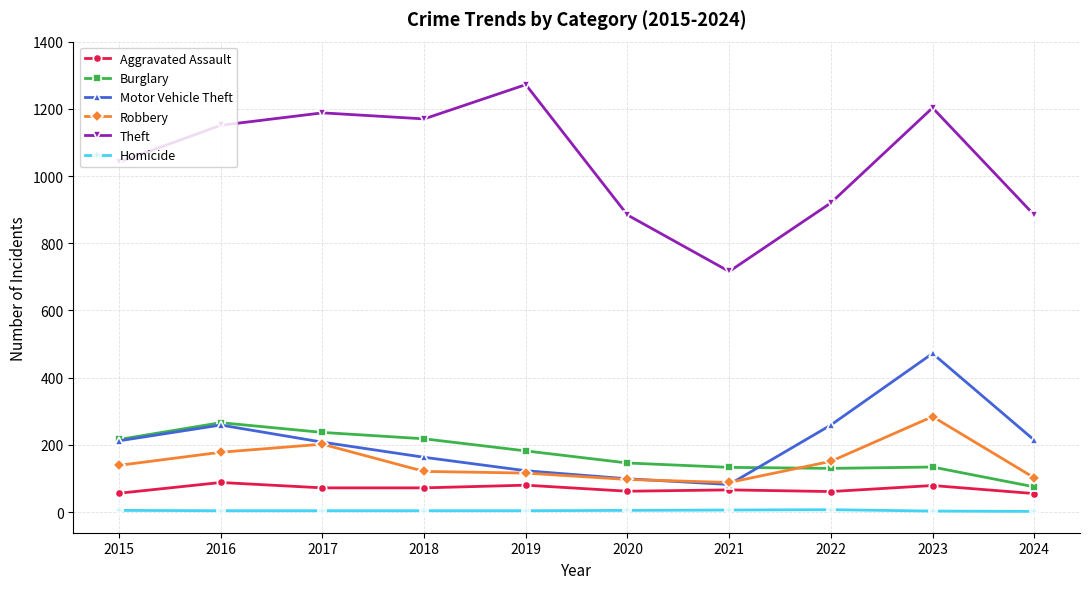

Which series has the widest spread of values?

Theft